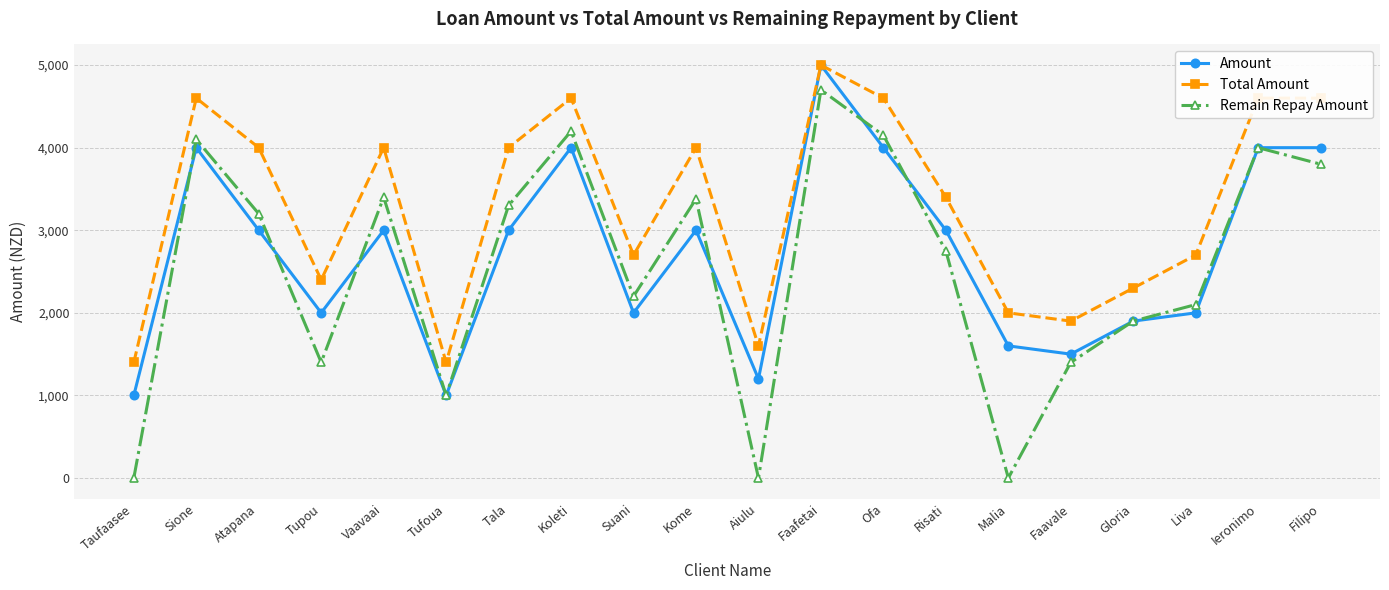

Is the value of Remain Repay Amount at Atapana greater than the value of Amount at Tala?

Yes